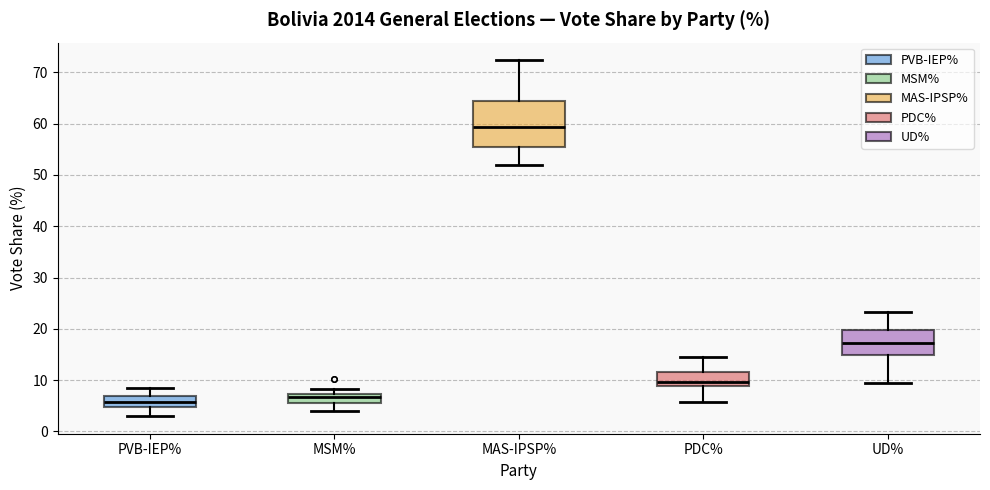

Reading left to right, transcribe this box plot: for each box, give where its median line is, the range the box spans, and where its two whiskers end, as read against the y-axis. The values are not printed on the chart, so give them approximately, as read against the axis.

PVB-IEP%: median 6, box 5 to 7, whiskers 3 to 9
MSM%: median 7 (inside the box), box 5 to 7, whiskers 4 to 8
MAS-IPSP%: median 59, box 55 to 64, whiskers 52 to 72
PDC%: median 10, box 9 to 12, whiskers 6 to 15
UD%: median 17, box 15 to 20, whiskers 9 to 23